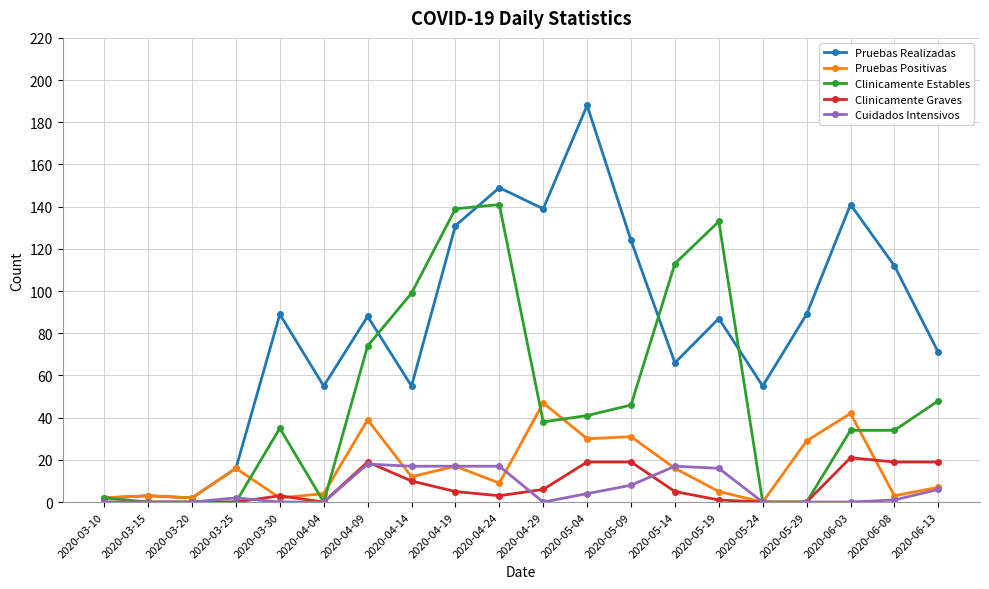

What is the difference between the Cuidados Intensivos values at 2020-04-29 and 2020-03-25?

2